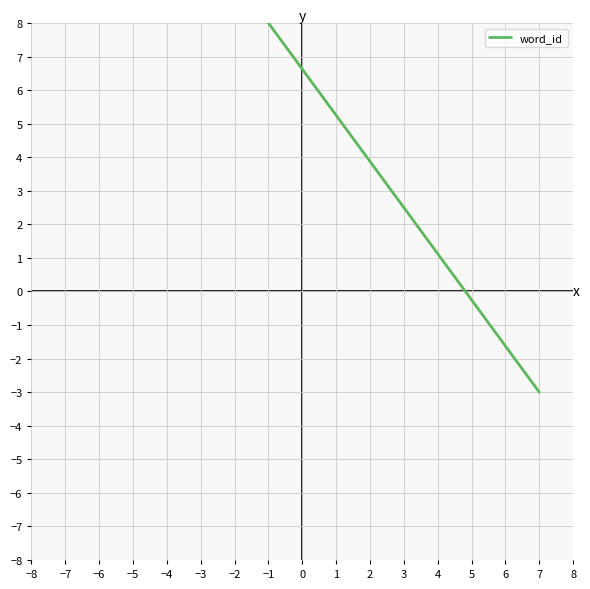

What is the difference between the maximum and minimum values?

11.0